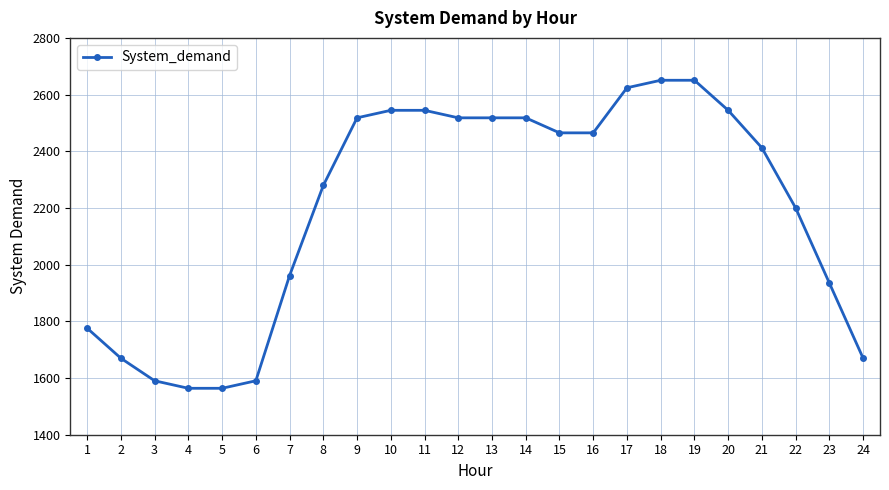

How many data points are less than 2464?

12